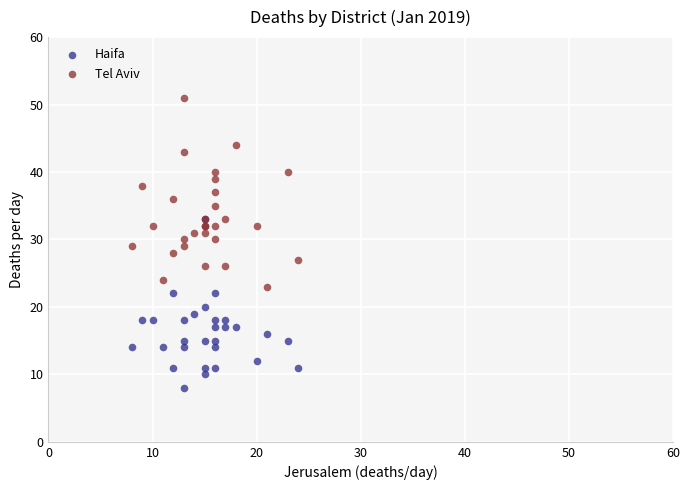

Which series contains the lowest Y value?

Haifa